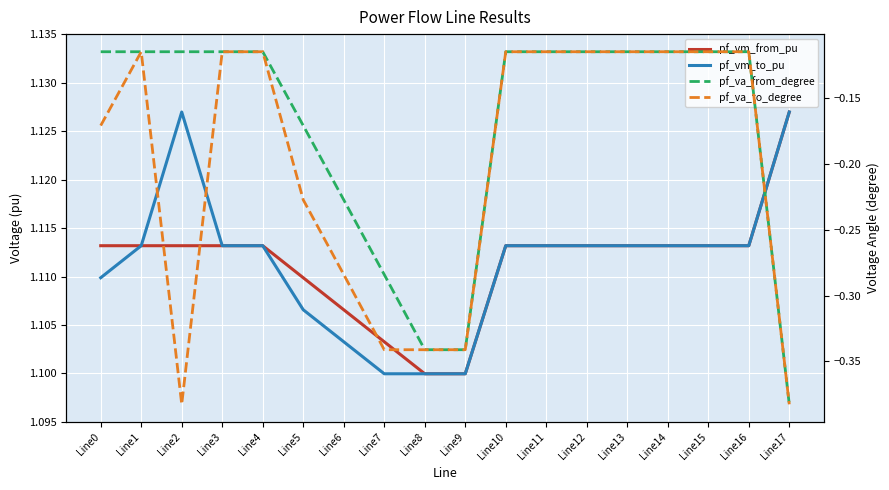

How many lines are shown in the chart?

4